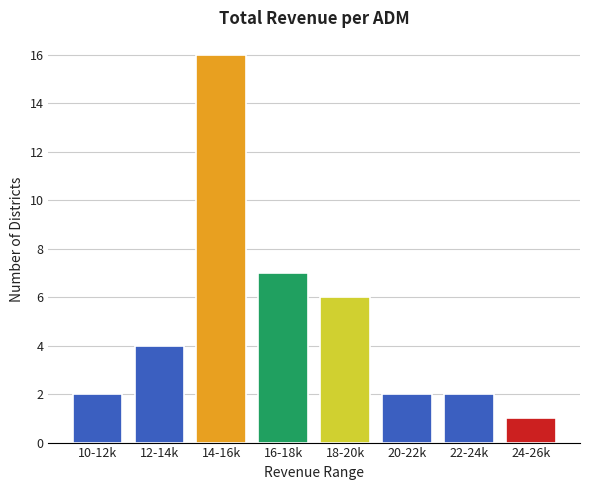

Reading left to right, transcribe all the data shown in this chart.

2	4	16	7	6	2	2	1